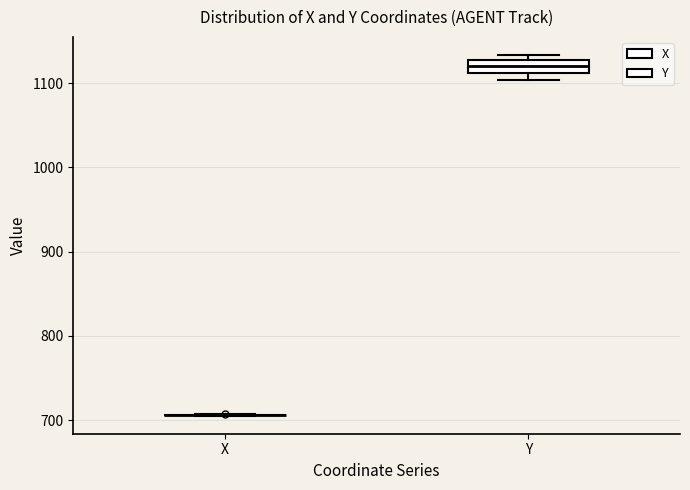

Which box is the tallest, from its lower edge to its upper edge?

Y